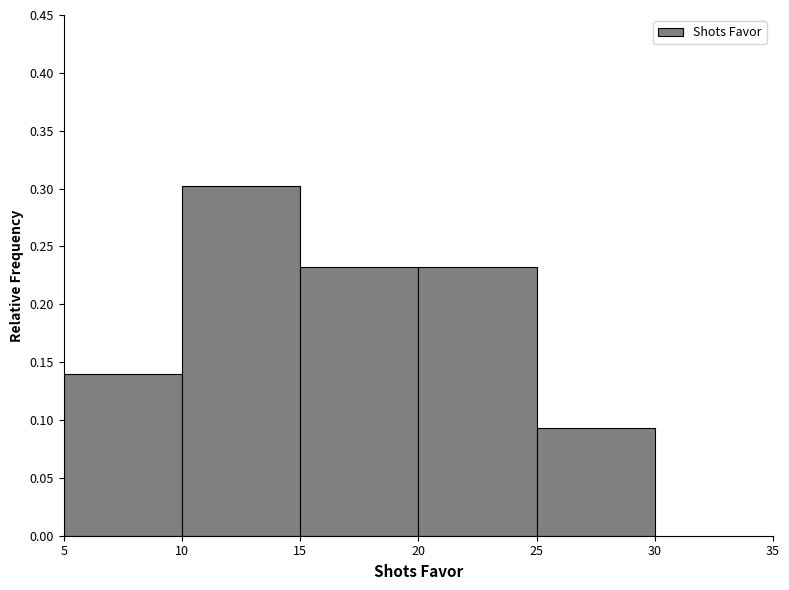

How tall is the bar that spans 20 to 25 on the x-axis? The values are not printed on the chart, so give them approximately, as read against the axis.

0.235